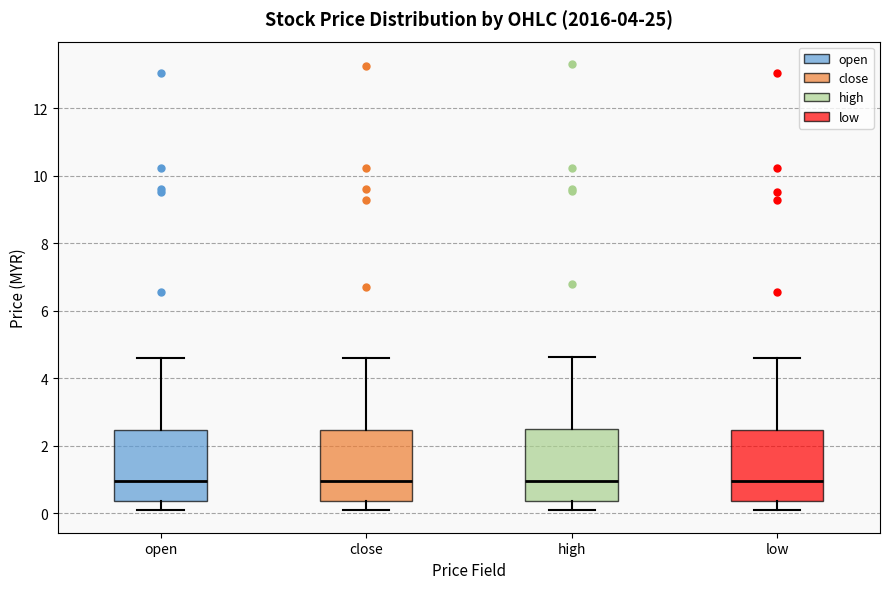

Reading left to right, read every box against the y-axis: the position of its median line, the range the box covers, and the ends of its whiskers. The values are not printed on the chart, so give them approximately, as read against the axis.

open: median 1.0, box 0.4 to 2.4, whiskers 0.0 to 4.6
close: median 1.0, box 0.4 to 2.4, whiskers 0.0 to 4.6
high: median 1.0, box 0.4 to 2.4, whiskers 0.0 to 4.6
low: median 1.0, box 0.4 to 2.4, whiskers 0.0 to 4.6